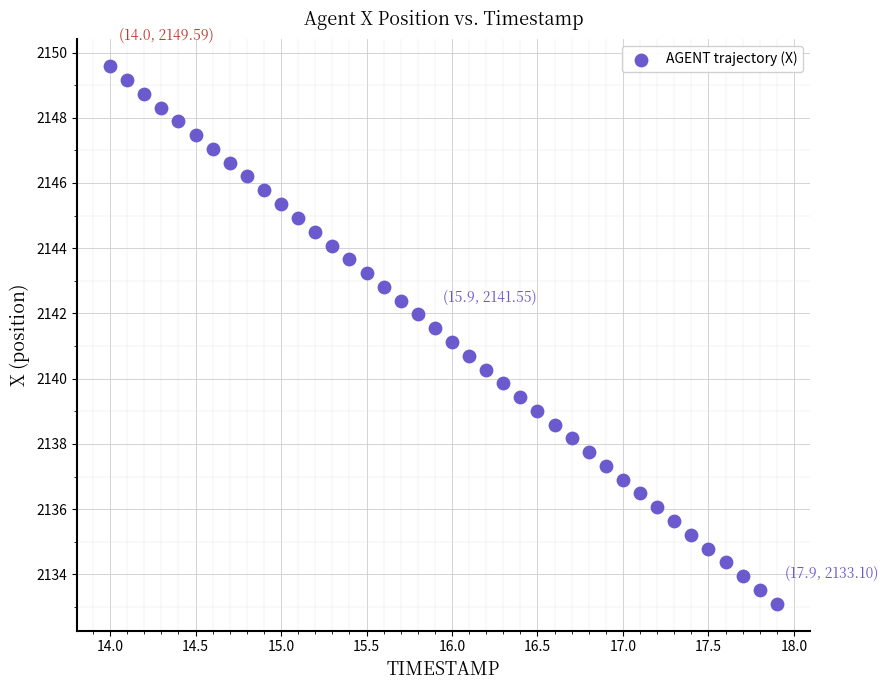

What is the range of Y values (max minus min)?

16.5